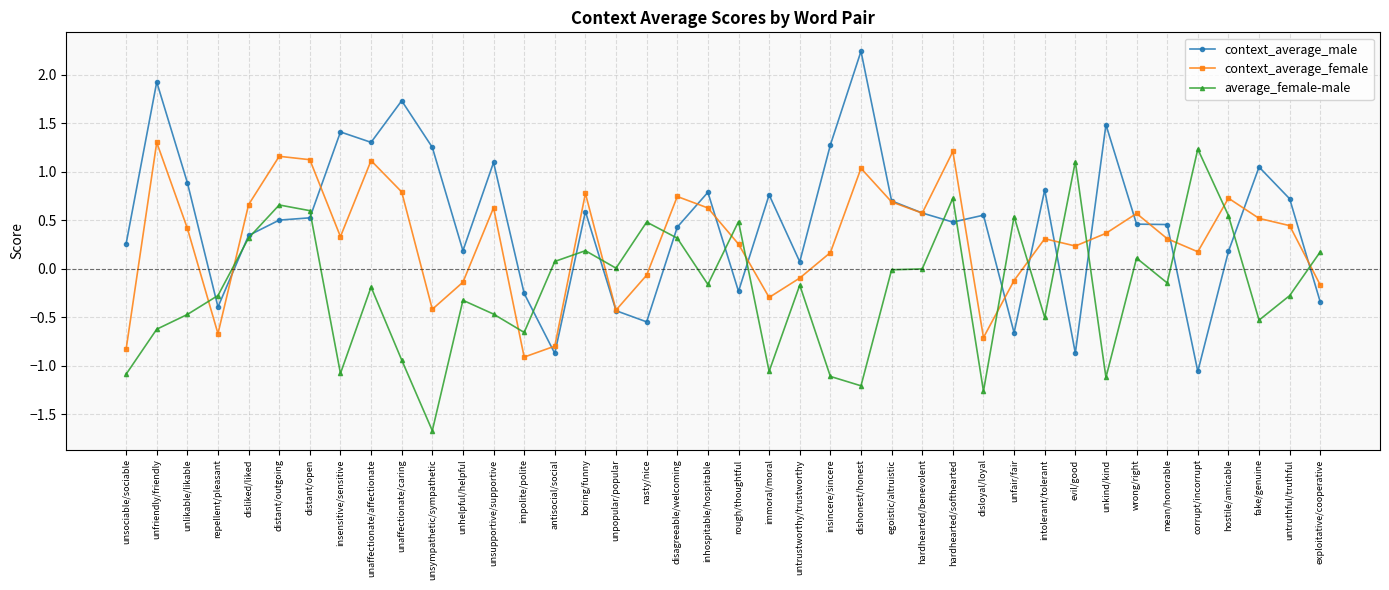

How many data points in context_average_male are less than 0?

10